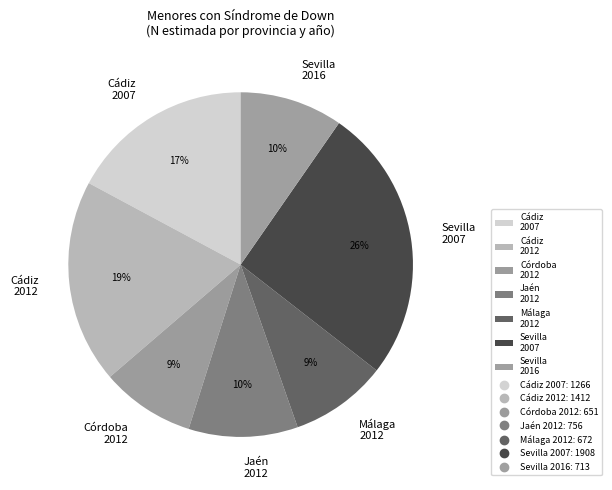

To the nearest percent, what is the difference between the largest and smallest slice percentages?

17%